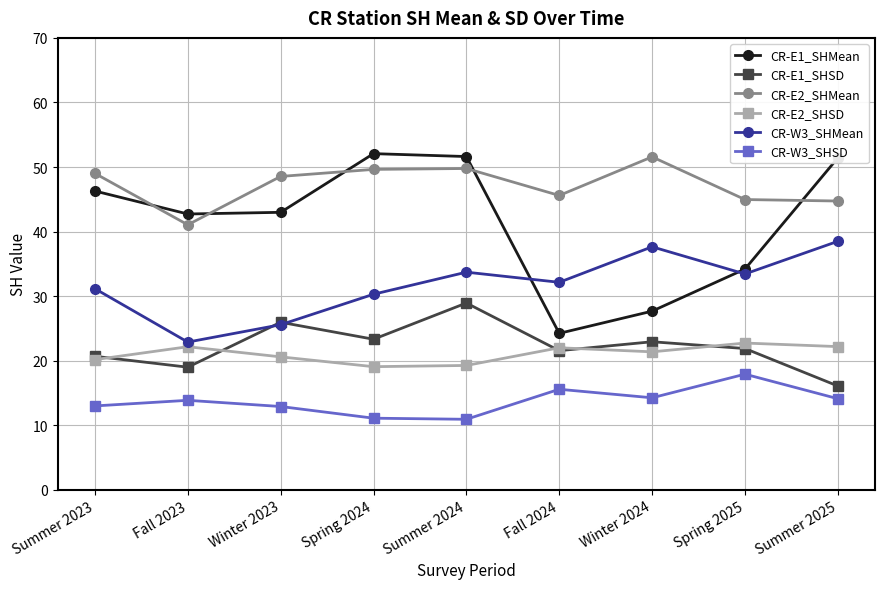

What is the sum of all CR-W3_SHSD values?

123.6